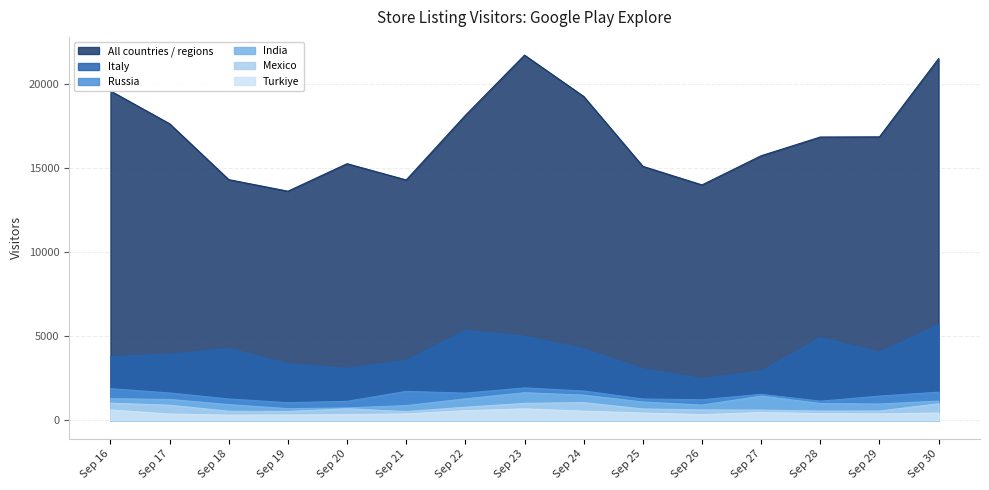

True or false: Mexico and All countries / regions cross at least once.

False